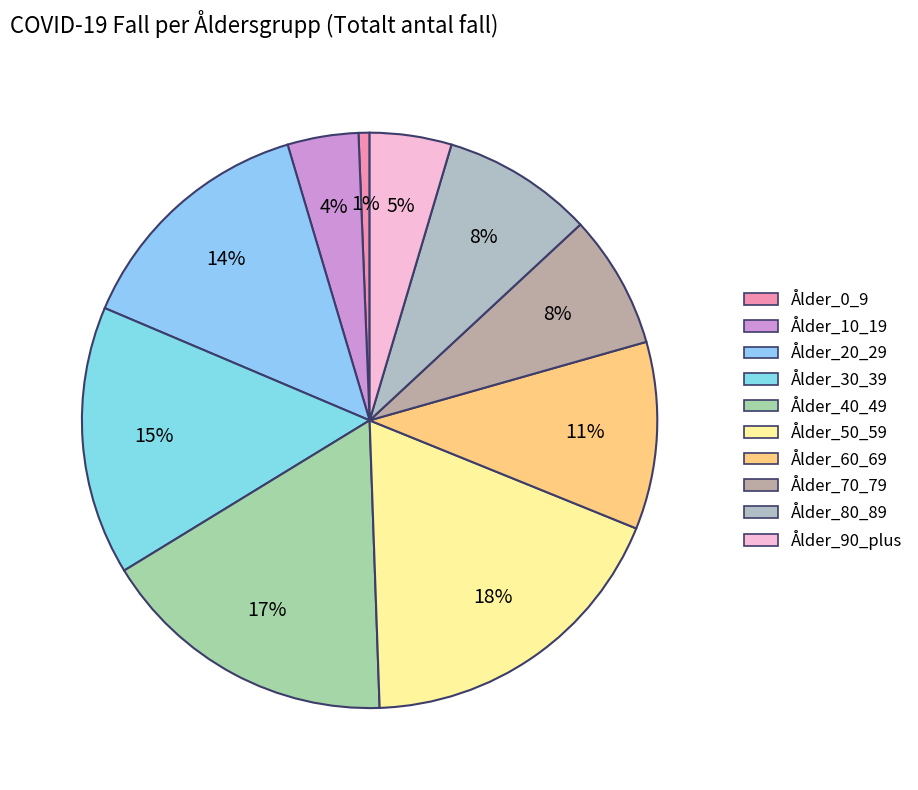

Is there any slice that represents more than half of the pie?

No